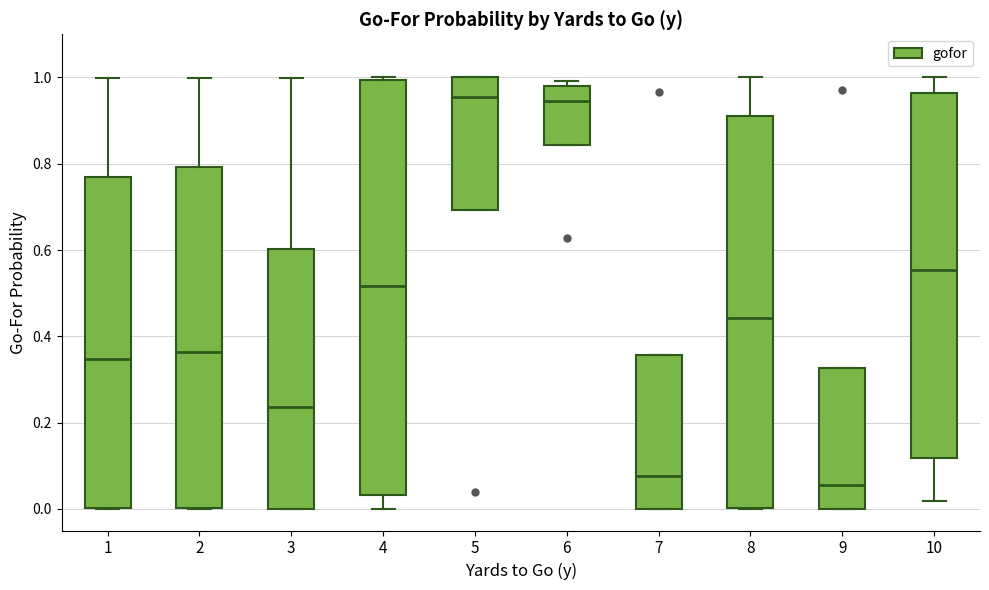

Reading left to right, read every box against the y-axis: the position of its median line, the range the box covers, and the ends of its whiskers. The values are not printed on the chart, so give them approximately, as read against the axis.

1: median 0.34, box 0.00 to 0.76, whiskers 0.00 to 1.00
2: median 0.36, box 0.00 to 0.80, whiskers 0.00 to 1.00
3: median 0.24, box 0.00 to 0.60, whiskers 0.00 to 1.00
4: median 0.52, box 0.04 to 1.00, whiskers 0.00 to 1.00
5: median 0.96, box 0.70 to 1.00, whiskers 0.70 to 1.00
6: median 0.94, box 0.84 to 0.98, whiskers 0.84 to 1.00
7: median 0.08, box 0.00 to 0.36, whiskers 0.00 to 0.36
8: median 0.44, box 0.00 to 0.90, whiskers 0.00 to 1.00
9: median 0.06, box 0.00 to 0.32, whiskers 0.00 to 0.32
10: median 0.56, box 0.12 to 0.96, whiskers 0.02 to 1.00